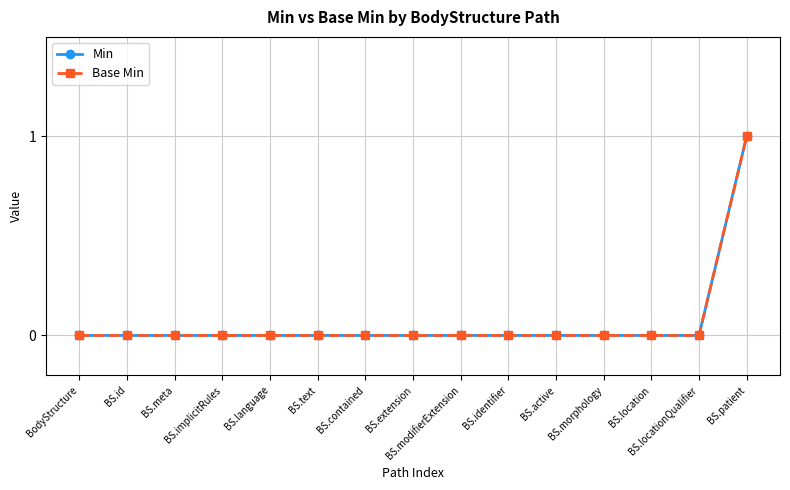

What is the difference between the maximum and minimum values in the Base Min series?

1